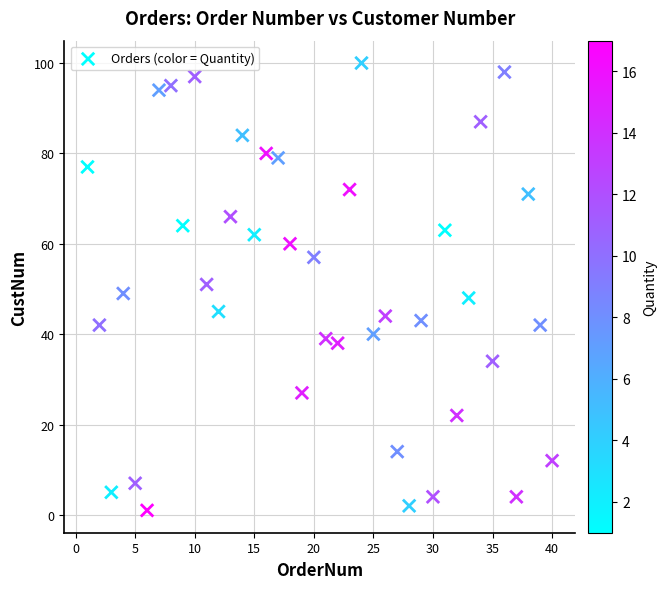

What is the range of X values (max minus min)?

39